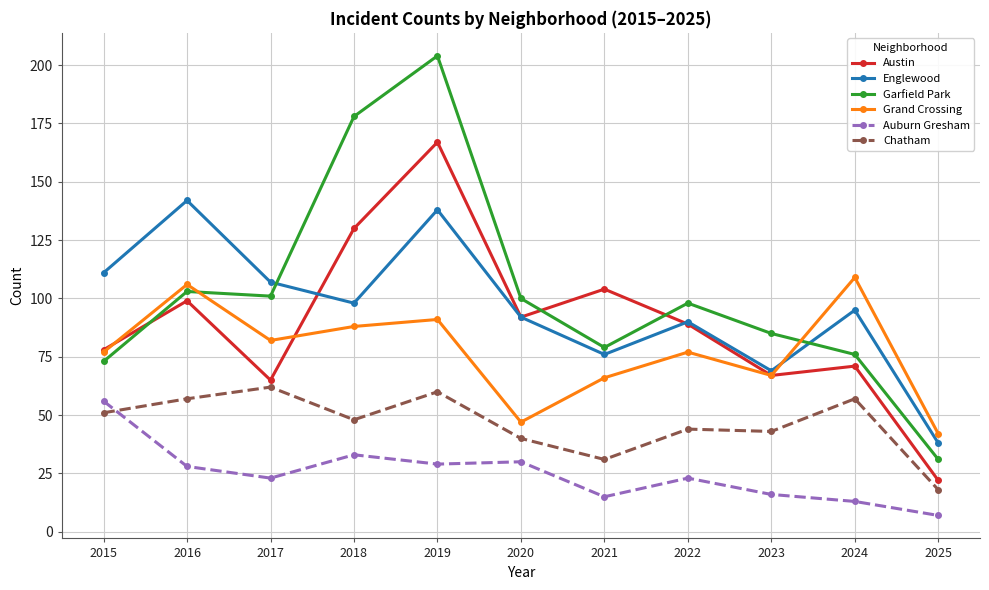

Which series has the widest spread of values?

Garfield Park